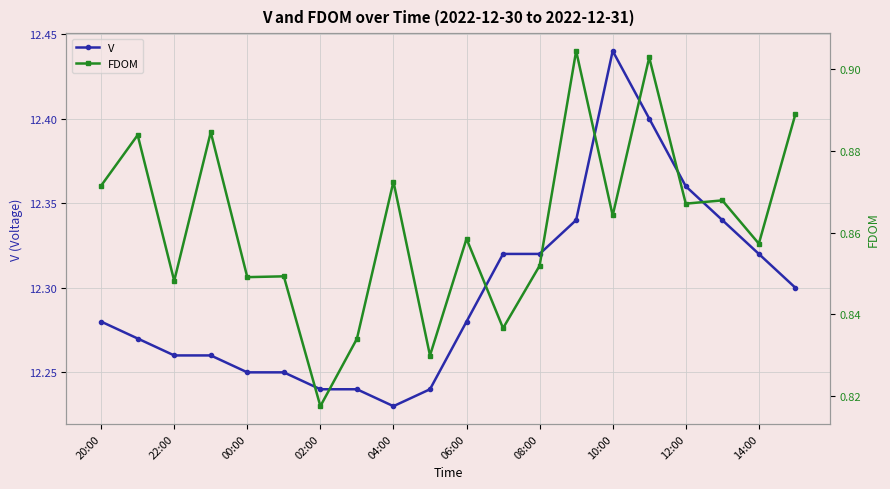

Where is V nearest to the value 12?

04:00